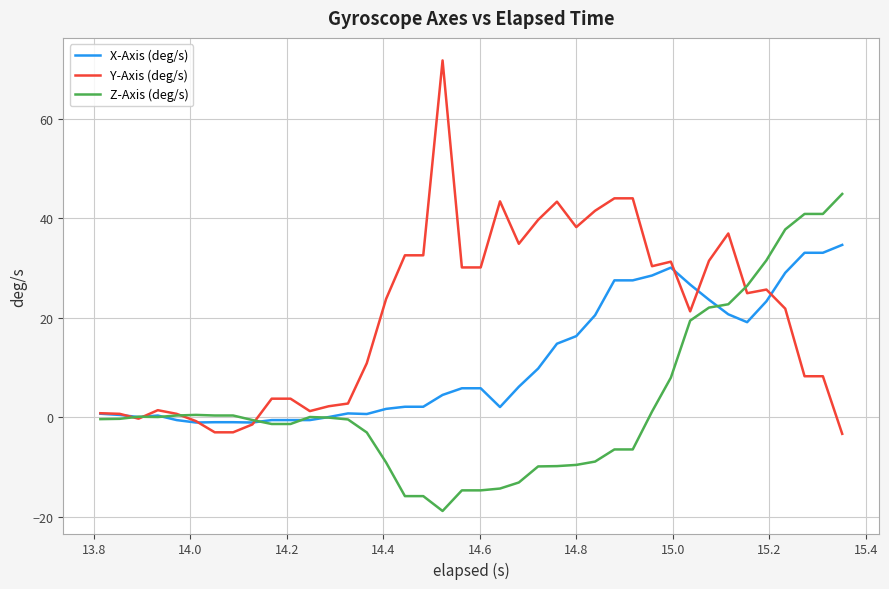

Which series has the largest total across all categories?

Y-Axis (deg/s)